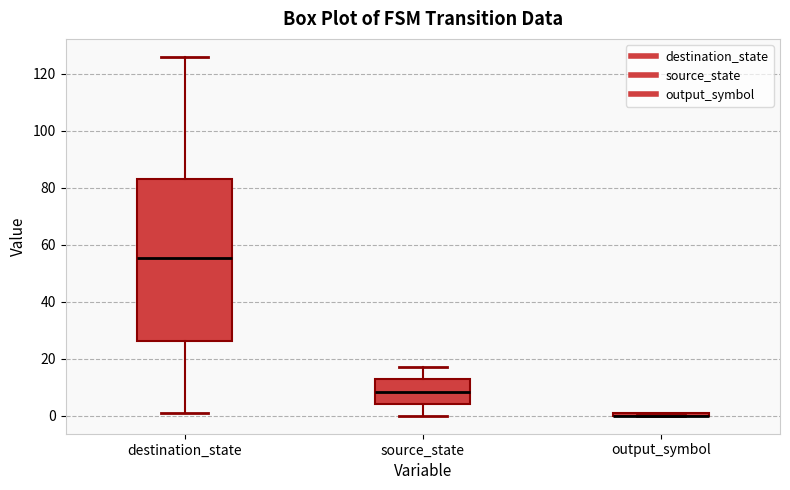

Where does the median line of the box for destination_state sit on the y-axis? The values are not printed on the chart, so give them approximately, as read against the axis.

56